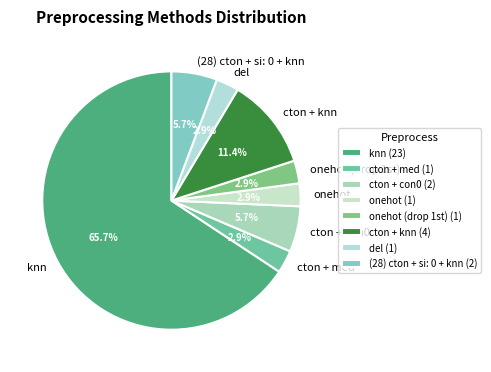

The cton + knn slice represents 3% of the pie. True or false?

False